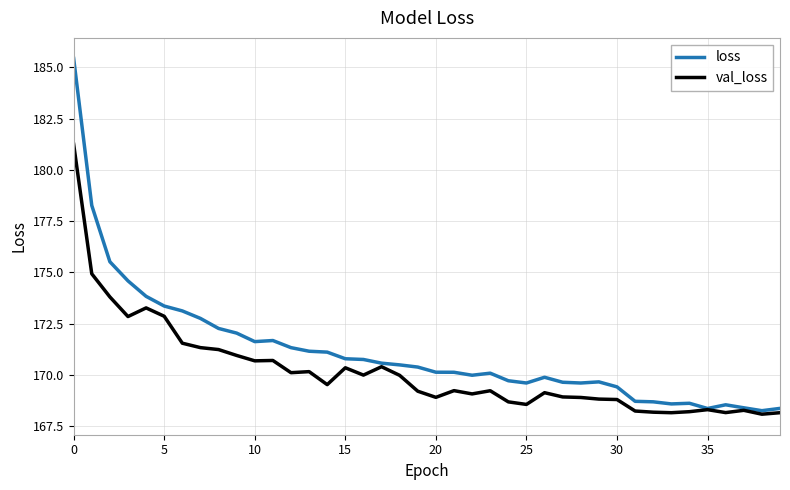

Which series has the largest total across all categories?

loss